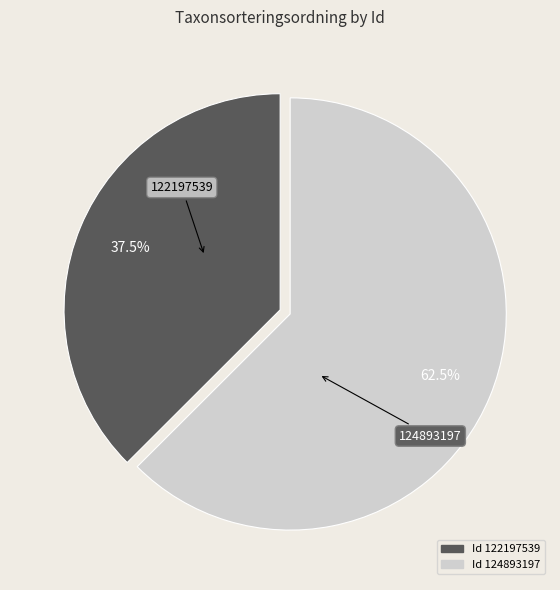

Does 124893197 represent more than half of the total?

Yes